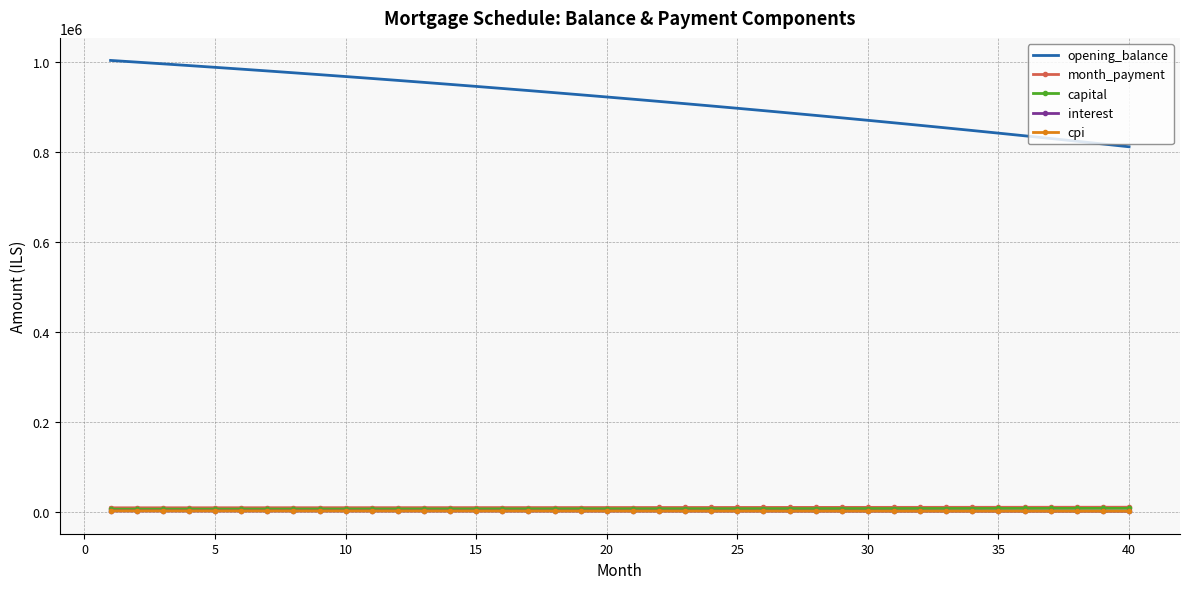

True or false: interest and opening_balance intersect in this chart.

False